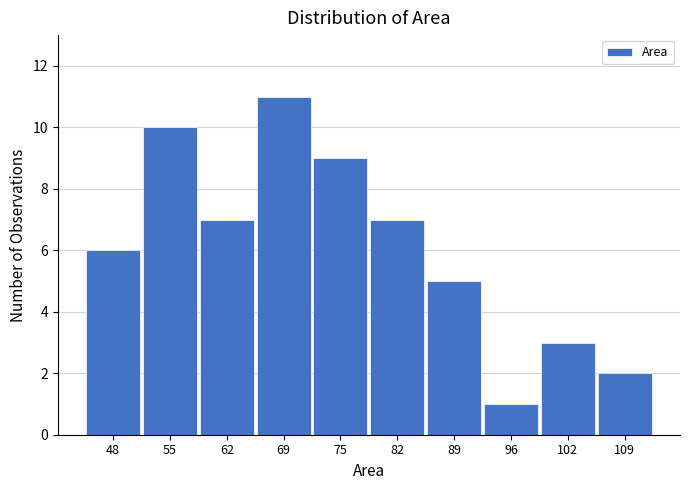

Reading left to right, transcribe all the data shown in this chart.

48=6	55=10	62=7	69=11	75=9	82=7	89=5	96=1	102=3	109=2